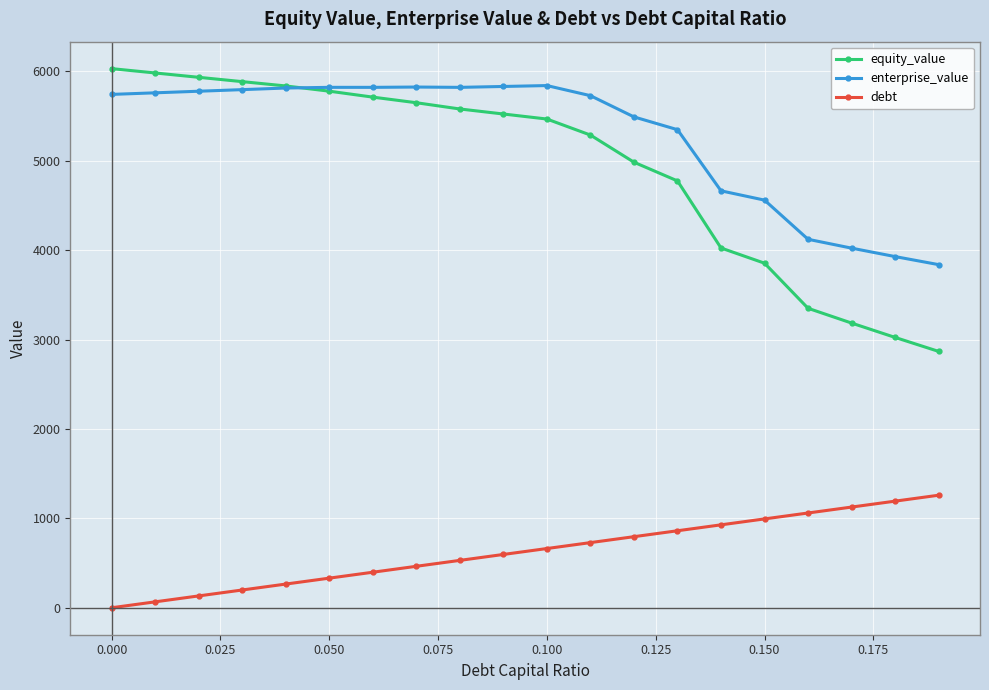

How many data points in debt are less than 662?

10